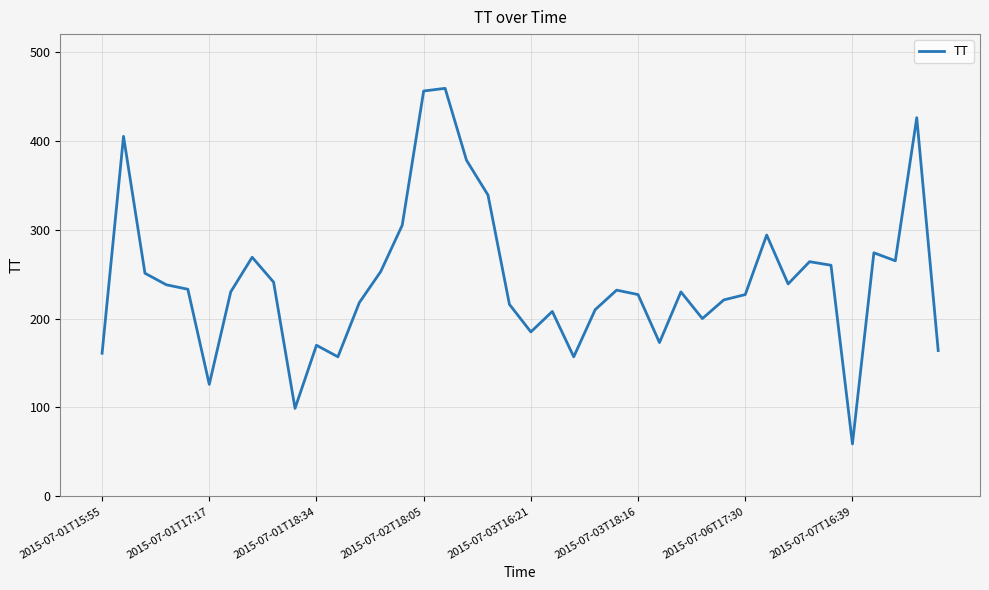

What is the difference between the maximum and minimum values?

400